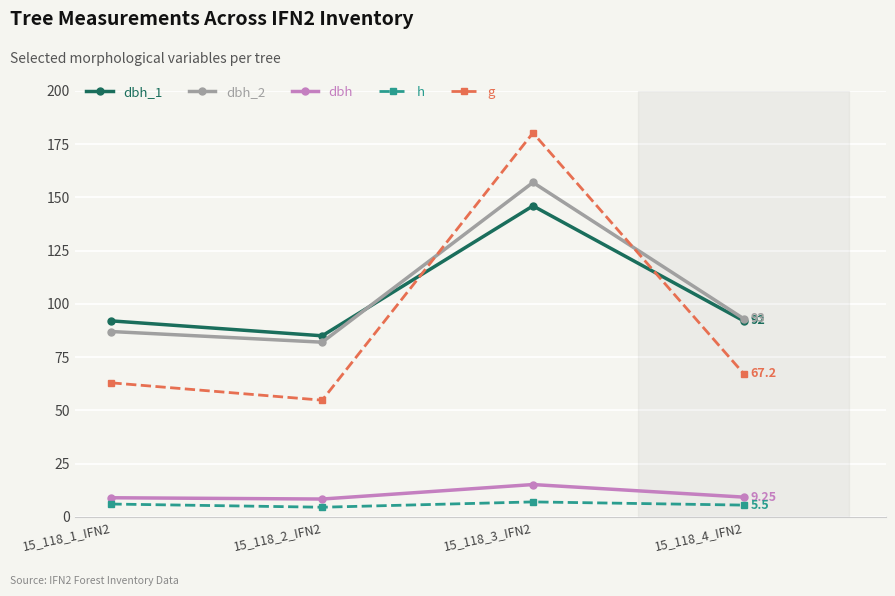

Where is g nearest to the value 117?

15_118_4_IFN2